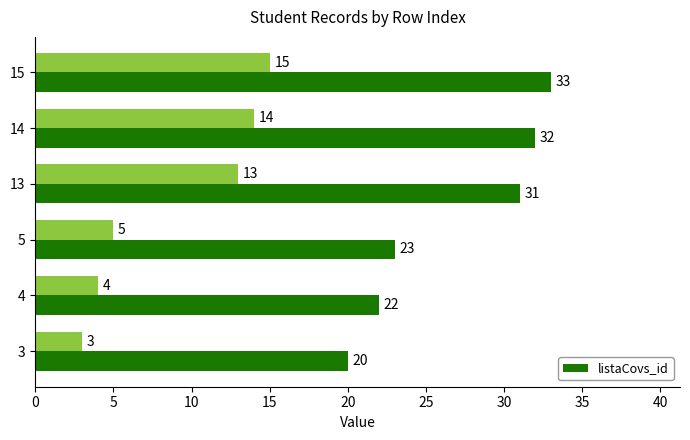

List the labels in order of listaCovs_id value, smallest first.

3, 4, 5, 13, 14, 15